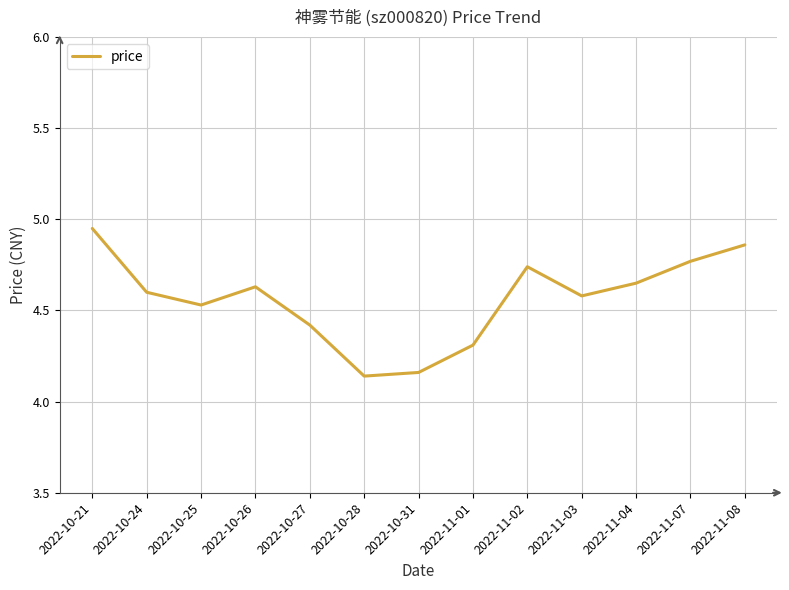

What is the difference between the second highest and minimum values?

0.7